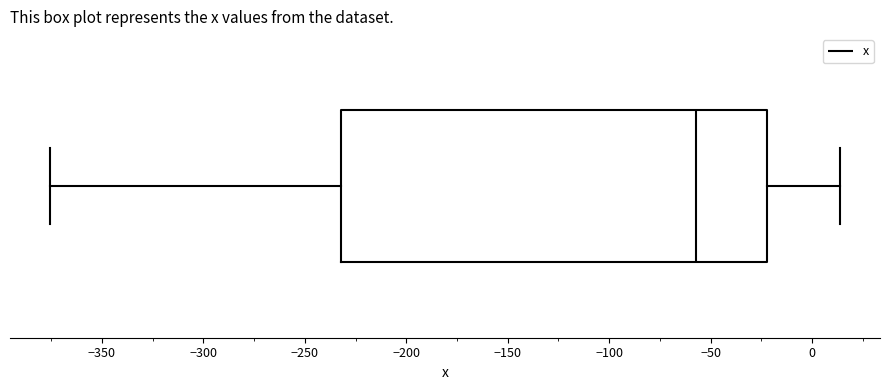

Transcribe this box plot: give where the median line is, the range the box spans, and where the two whiskers end, as read against the x-axis. The values are not printed on the chart, so give them approximately, as read against the axis.

median -55, box -230 to -20, whiskers -375 to 15